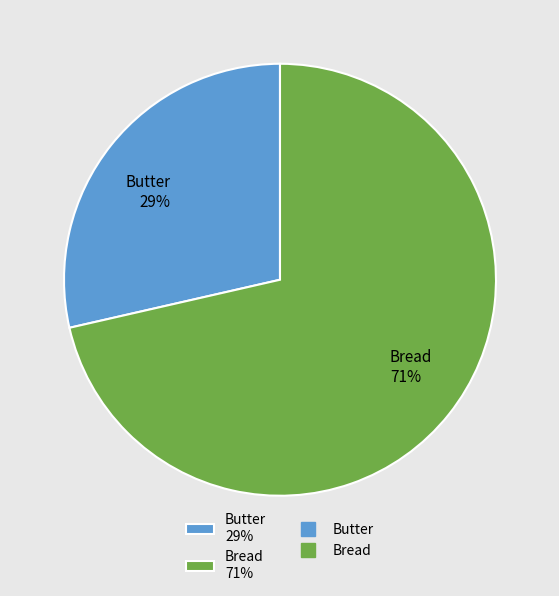

Is it true that Bread is 56% of the pie?

False